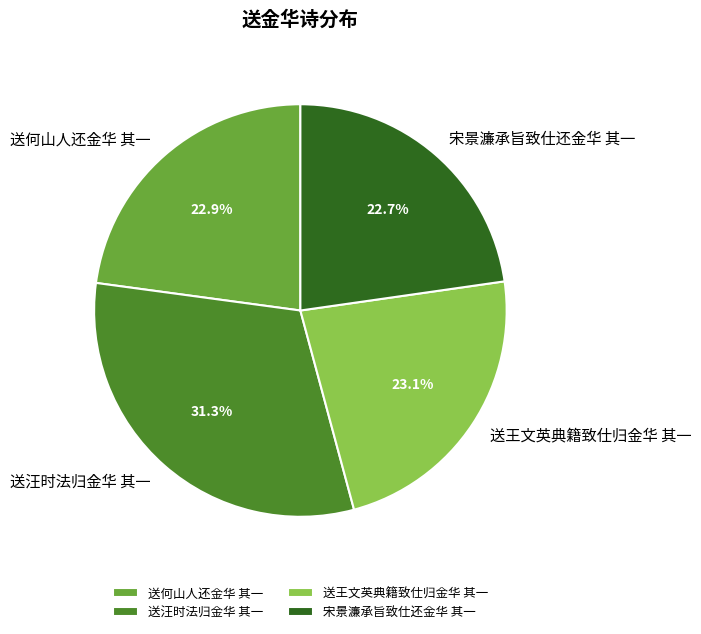

Which slice is the largest?

送汪时法归金华 其一